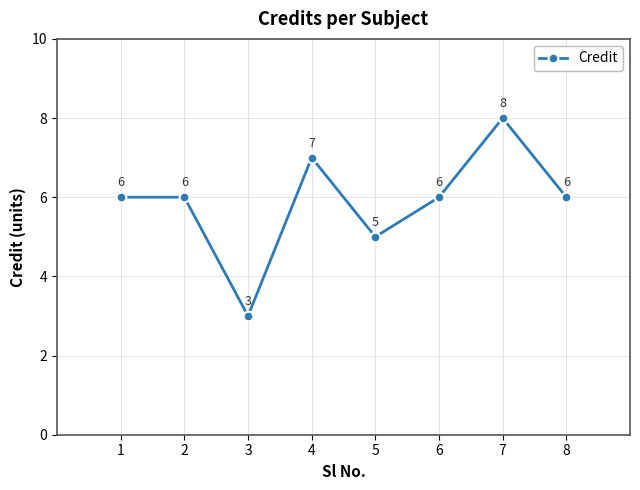

Which has a higher value, 3 or 4?

4